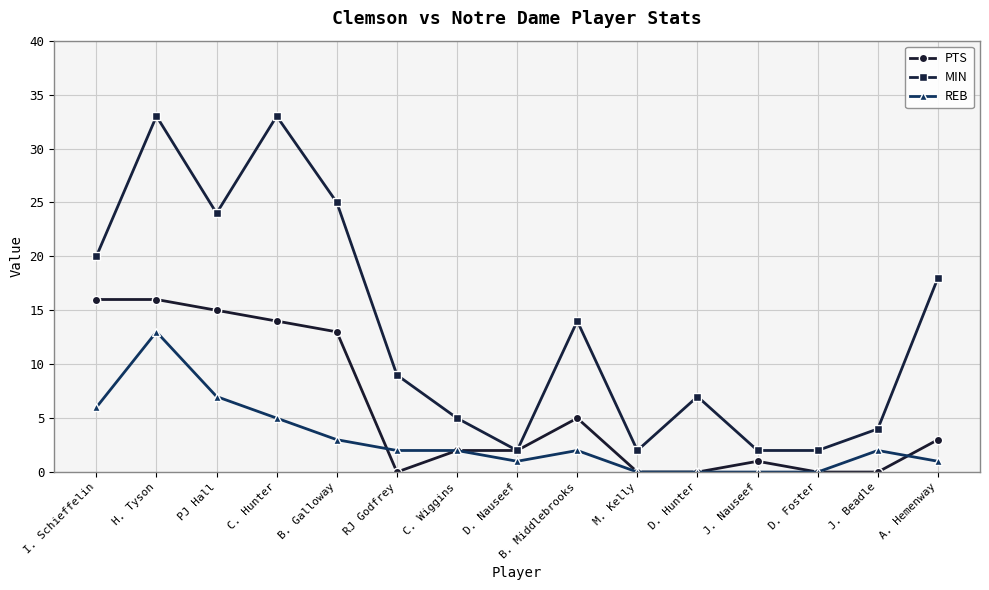

List the series in order of their overall mean, lowest first.

REB, PTS, MIN